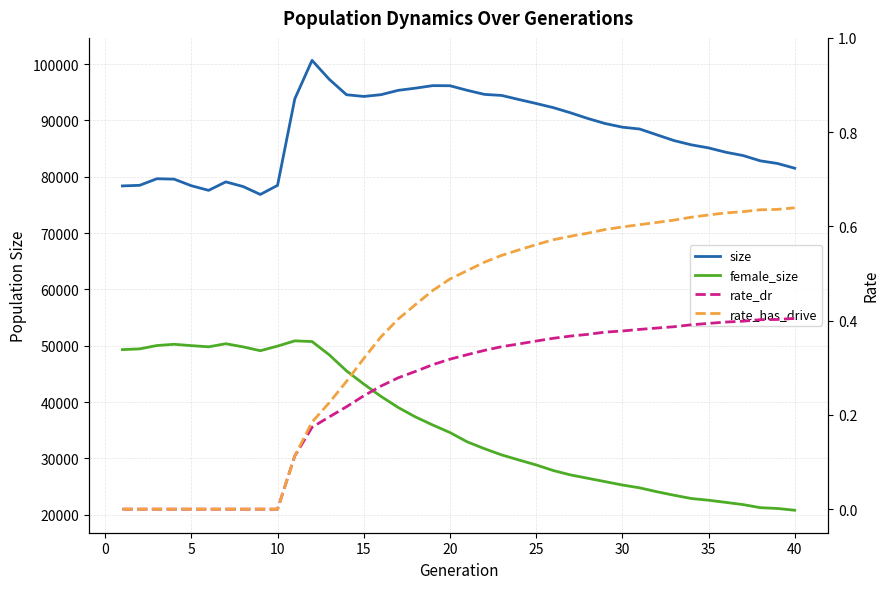

Is the value of size at 25 greater than the value of rate_dr at 37?

Yes